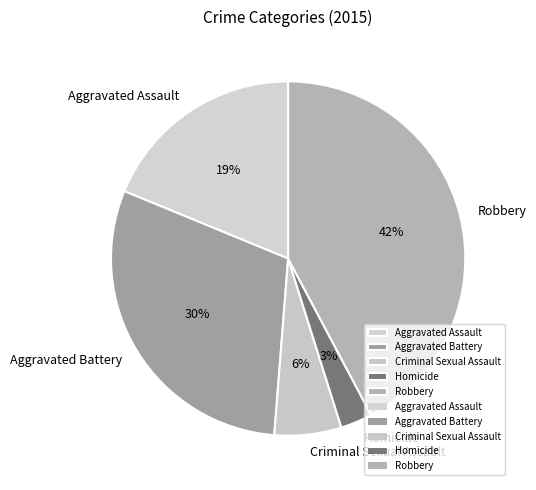

Approximately how many times larger is the value at Criminal Sexual Assault compared to Aggravated Assault?

0.3